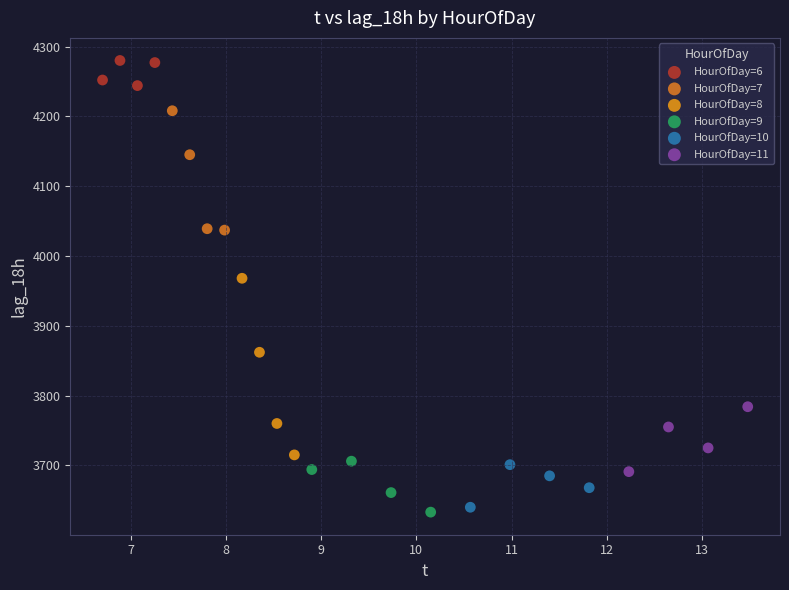

Which series contains the highest Y value?

HourOfDay=6